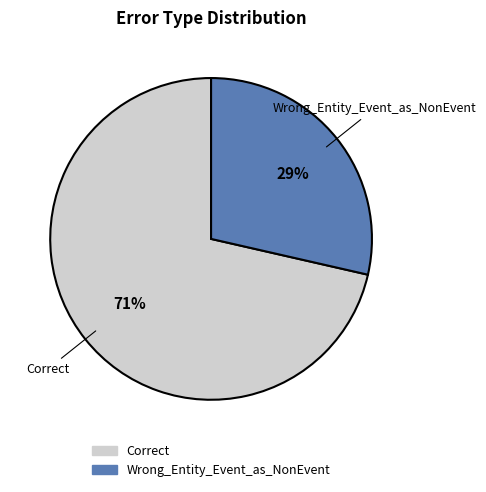

Is Wrong_Entity_Event_as_NonEvent the majority of the pie?

No